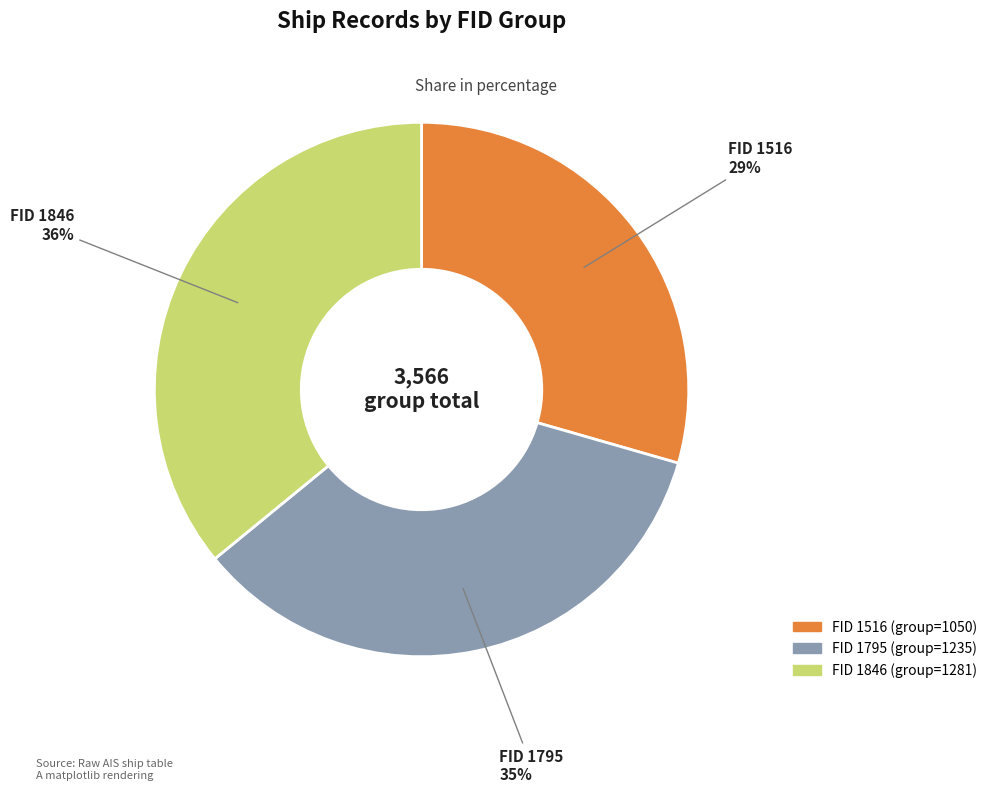

Is there a majority slice in this chart?

No